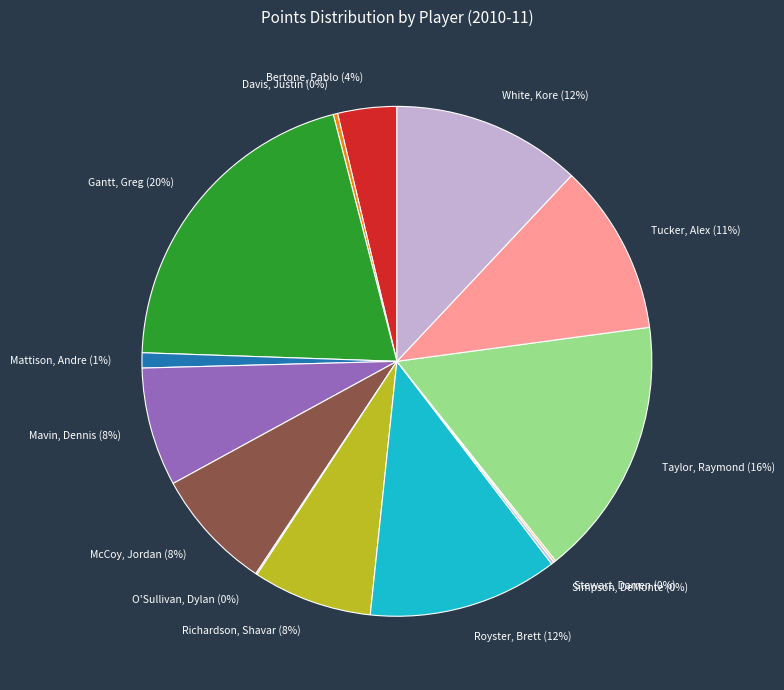

Is it true that Richardson, Shavar is 8% of the pie?

True